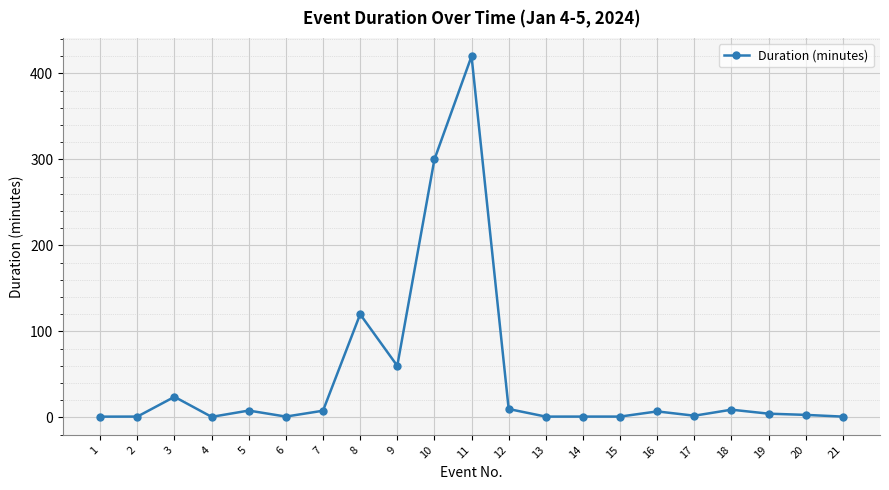

What is the value of the 21st point from the left?

1.0